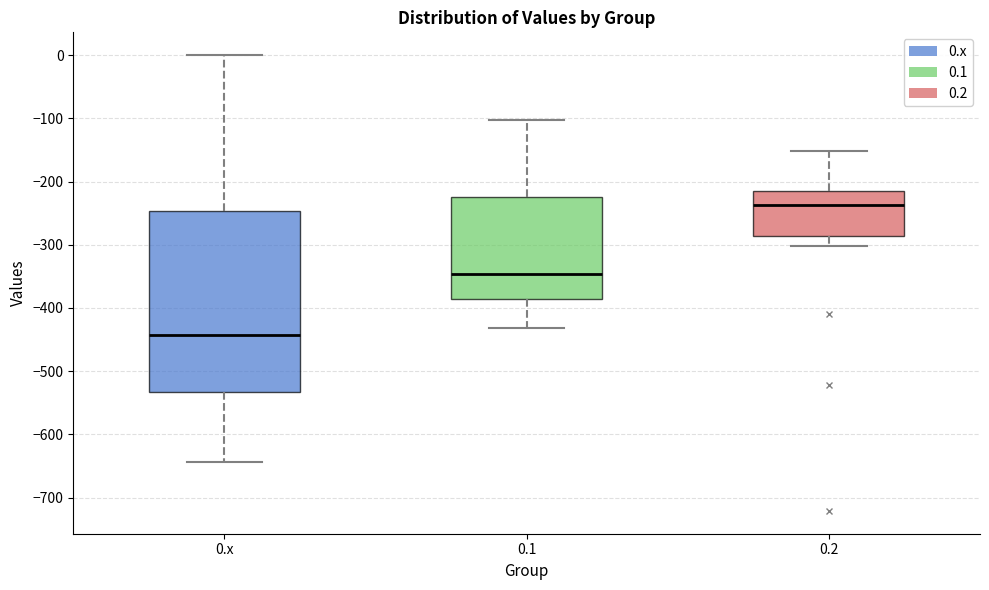

Which box's median line is the highest?

0.2